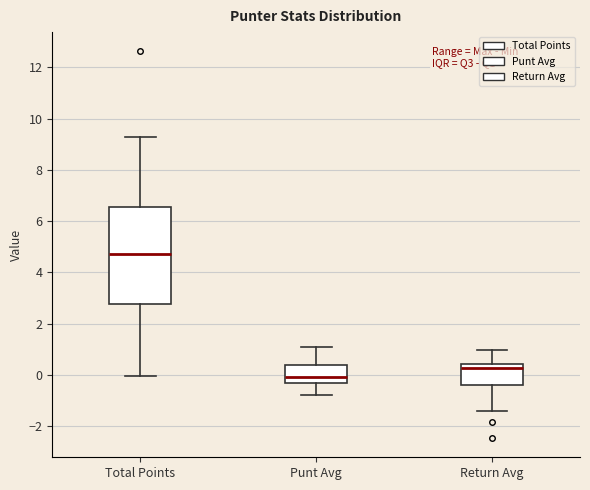

Reading left to right, read every box against the y-axis: the position of its median line, the range the box covers, and the ends of its whiskers. The values are not printed on the chart, so give them approximately, as read against the axis.

Total Points: median 4.8, box 2.8 to 6.6, whiskers 0.0 to 9.4
Punt Avg: median 0.0, box -0.4 to 0.4, whiskers -0.8 to 1.2
Return Avg: median 0.2, box -0.4 to 0.4, whiskers -1.4 to 1.0